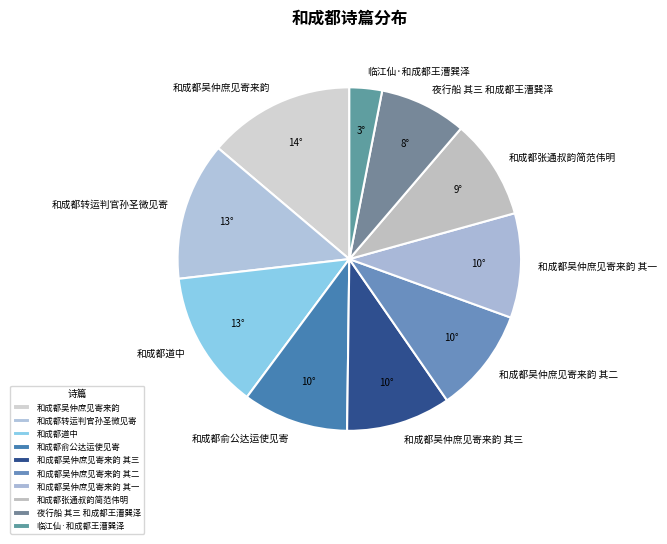

Which slice is the largest?

和成都吴仲庶见寄来韵